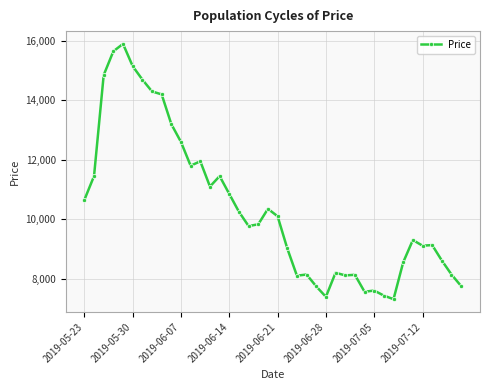

Is this an area chart (filled region under the line)?

No